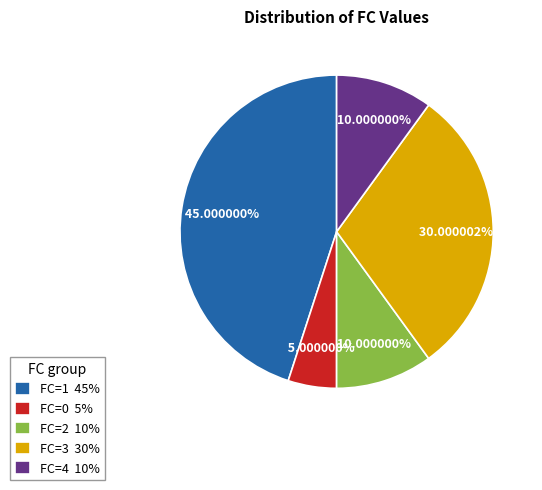

What is the ratio of the value at FC=3 30% to the value at FC=1 45%?

0.7